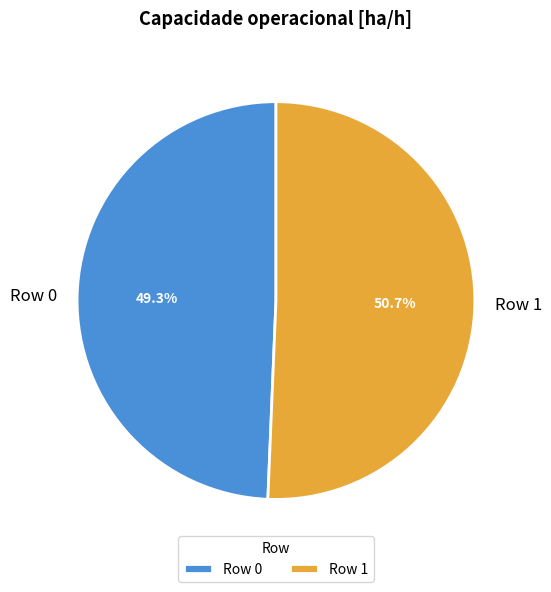

To the nearest percent, what is the difference between the largest and smallest slice percentages?

1%